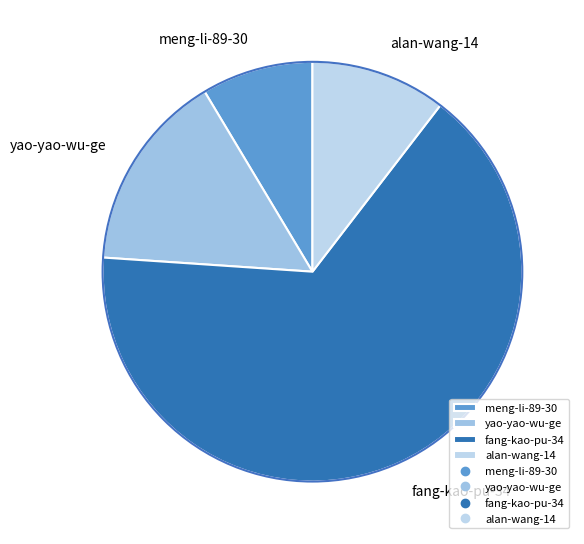

What is the ratio of the value at meng-li-89-30 to the value at fang-kao-pu-34?

0.1